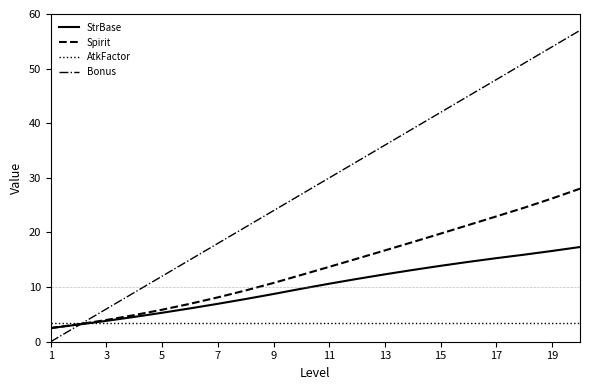

What is the lowest value of the AtkFactor series?

3.5